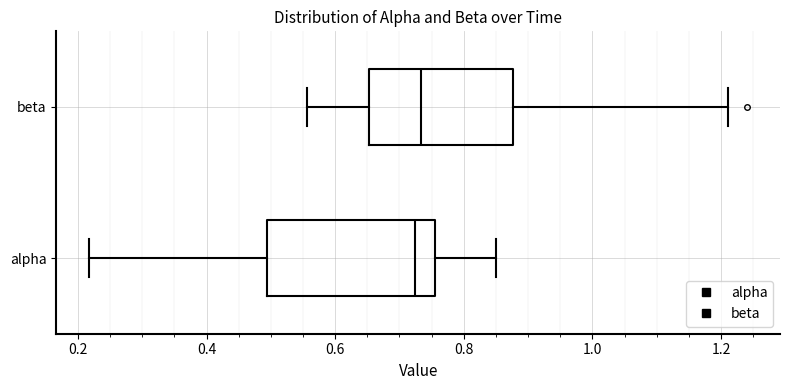

Where is the left edge of the box for beta on the x-axis? The values are not printed on the chart, so give them approximately, as read against the axis.

0.66